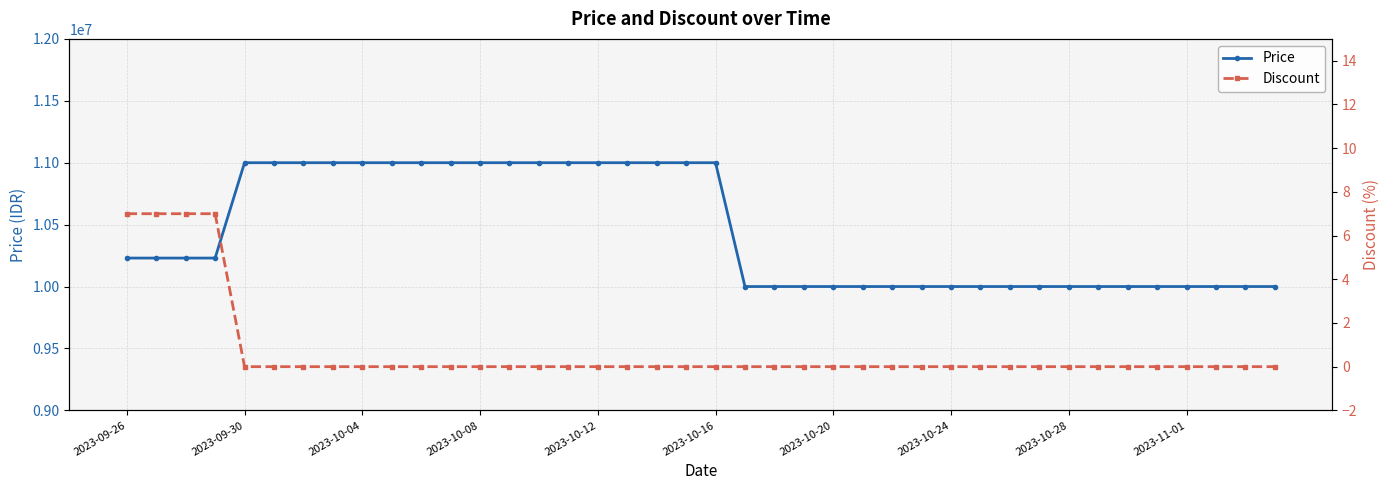

Rank the series by their average value, from highest to lowest.

Price, Discount